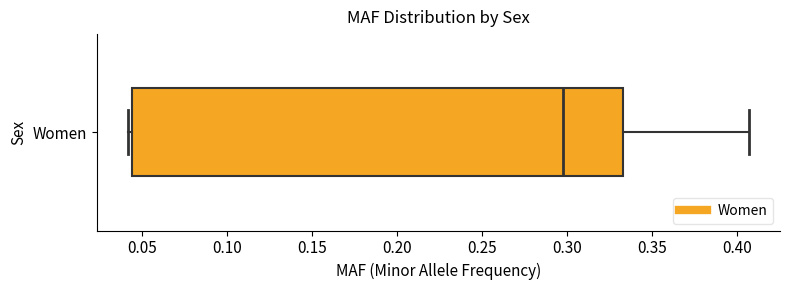

Where does the right whisker of the box for Women end on the x-axis? The values are not printed on the chart, so give them approximately, as read against the axis.

0.405